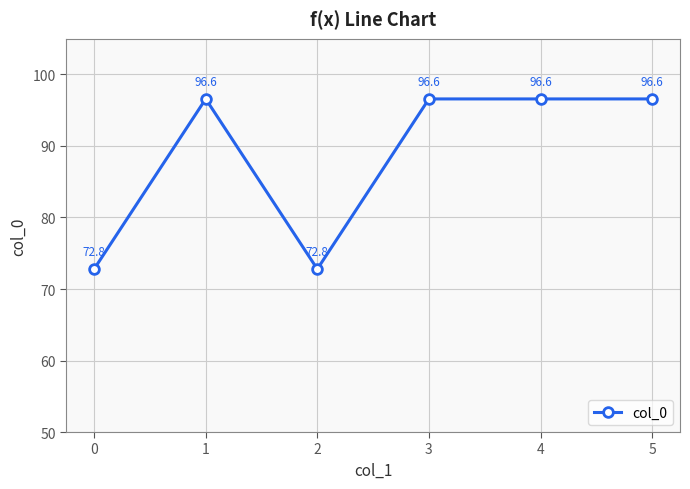

The chart shows a value of 109.3 at 2. True or false?

False